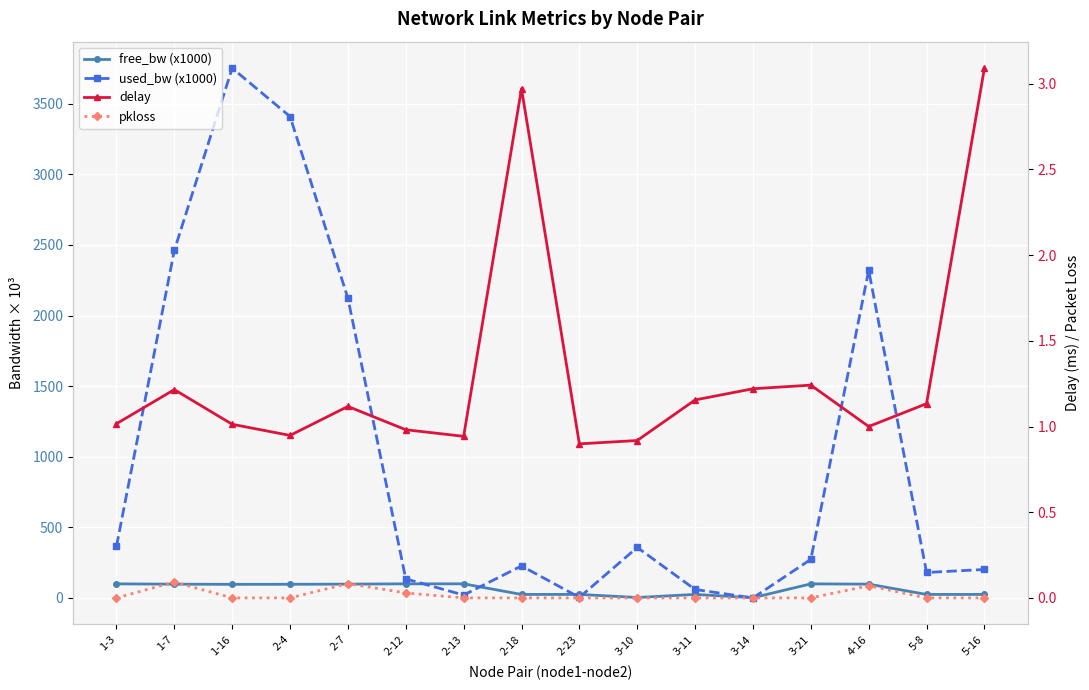

Is it true that free_bw (x1000) equals 99.6 at 1-3?

True